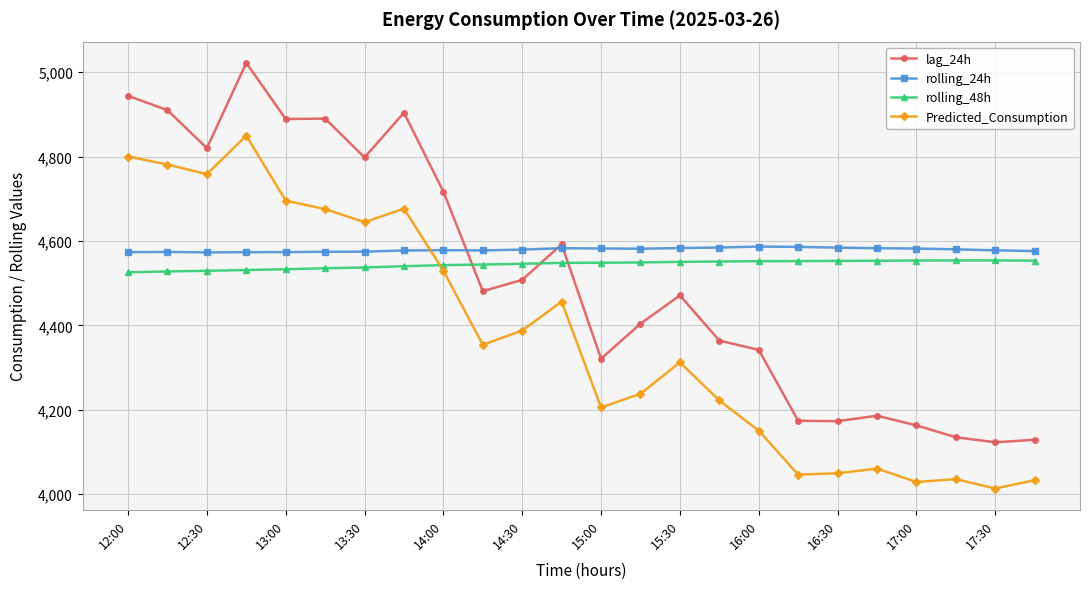

Which series has the largest range (max minus min)?

lag_24h